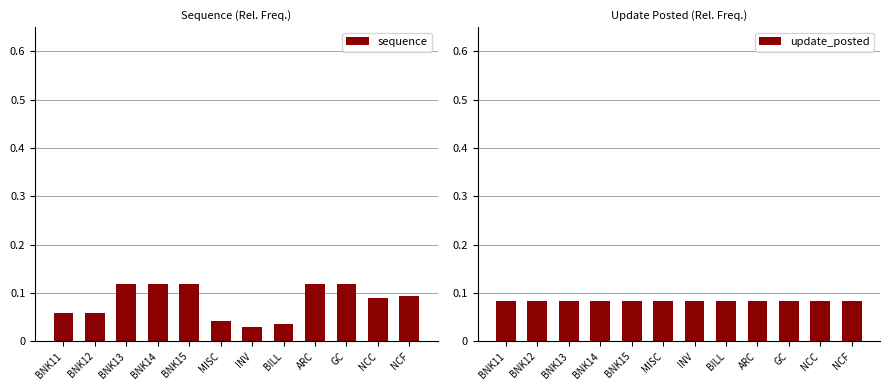

True or false: update_posted has a value of 0.0 at BNK13.

False